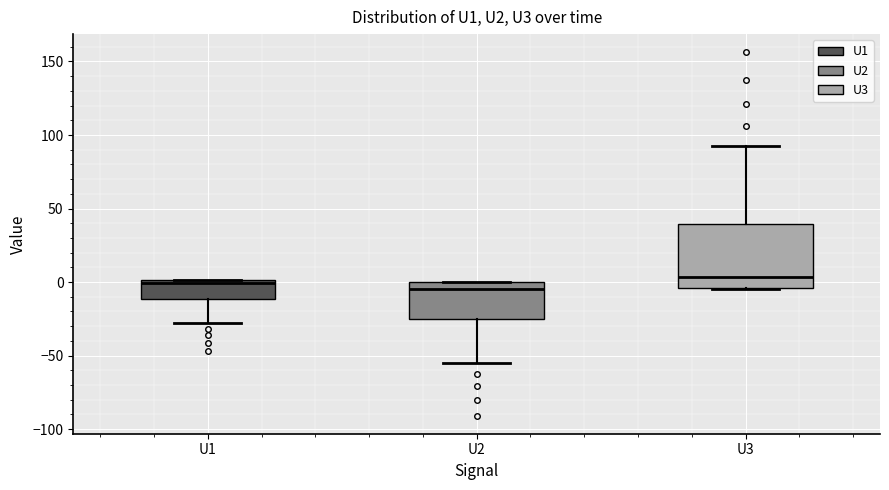

Reading left to right, transcribe this box plot: for each box, give where its median line is, the range the box spans, and where its two whiskers end, as read against the y-axis. The values are not printed on the chart, so give them approximately, as read against the axis.

U1: median 0 (just below the box's upper edge), box -10 to 0, whiskers -30 to 0
U2: median -5, box -25 to 0, whiskers -55 to 0
U3: median 5, box -5 to 40, whiskers -5 to 95